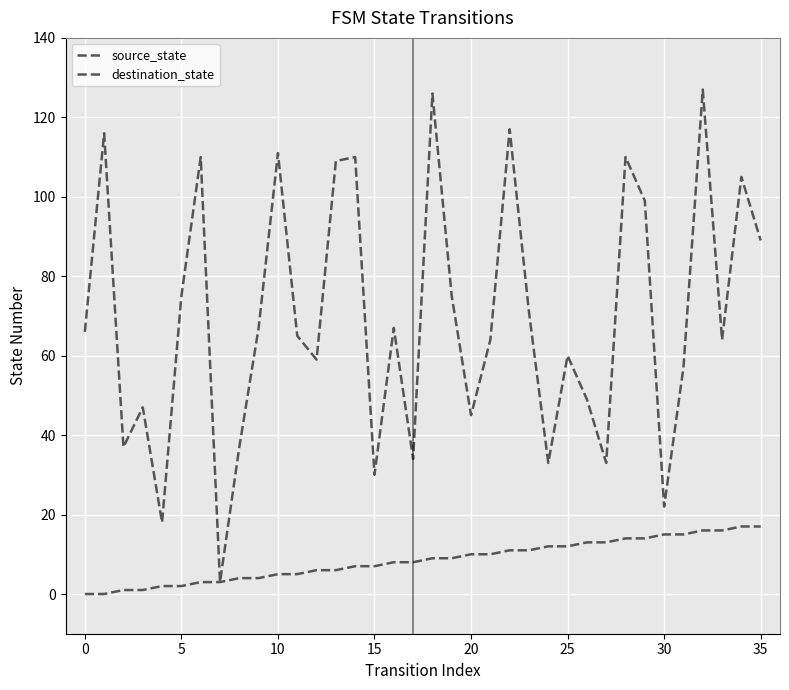

True or false: destination_state and source_state cross at least once.

False